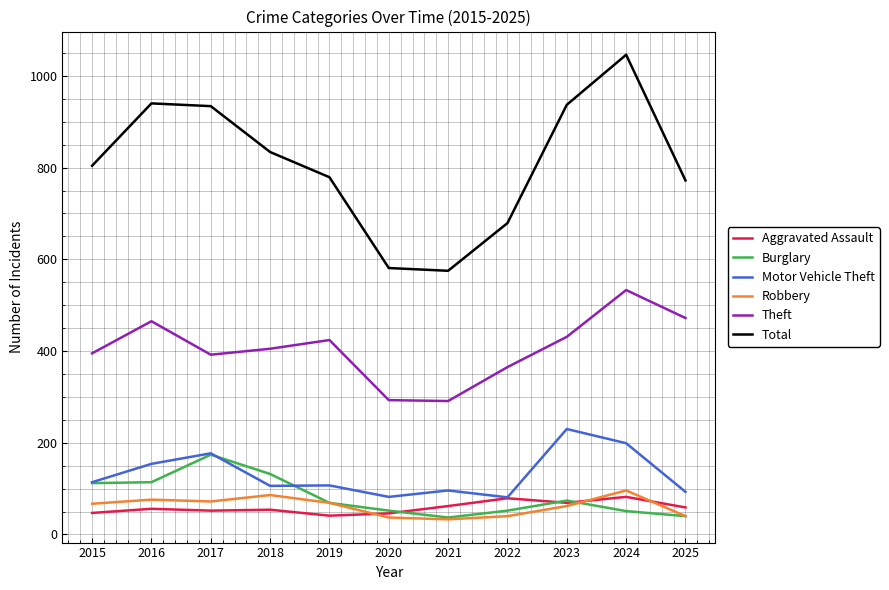

What is the total value across all series at 2018?

1617